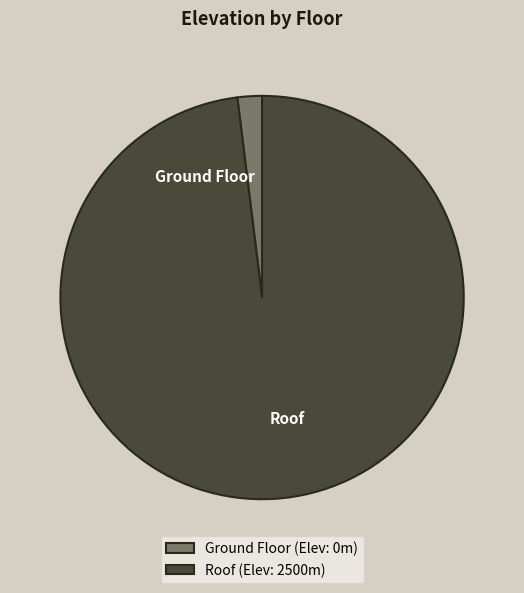

Count the number of slices in the pie.

2